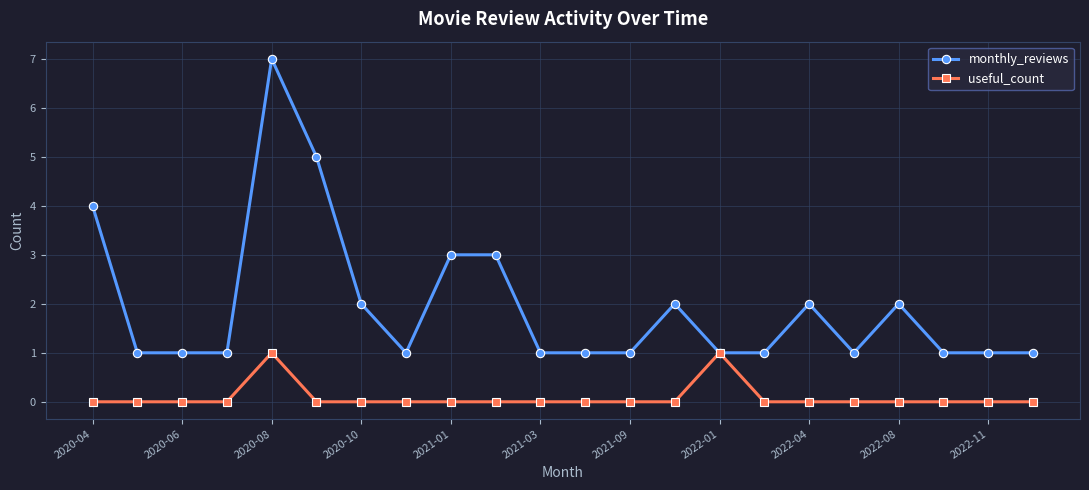

How many series are shown in this chart?

2